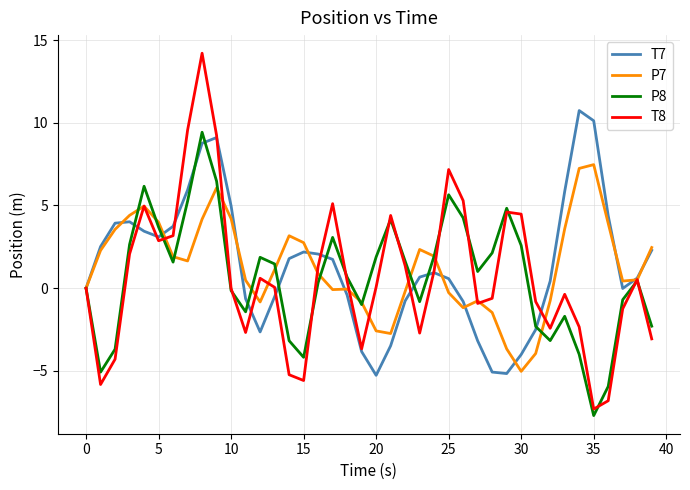

How many distinct data groups are displayed?

4